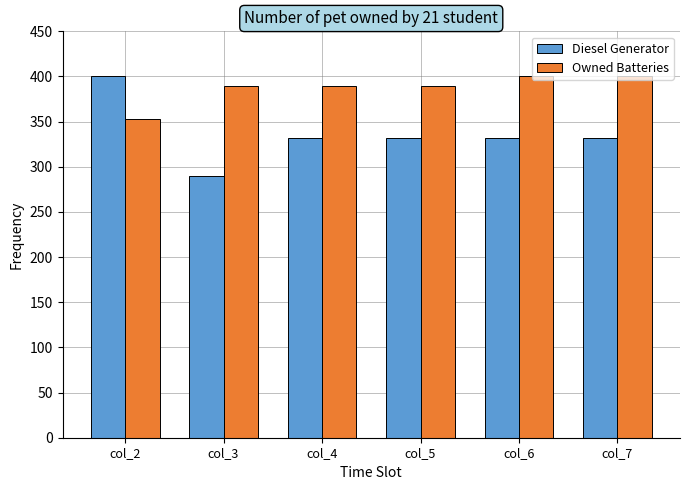

At which category is the sum across all series the highest?

col_2